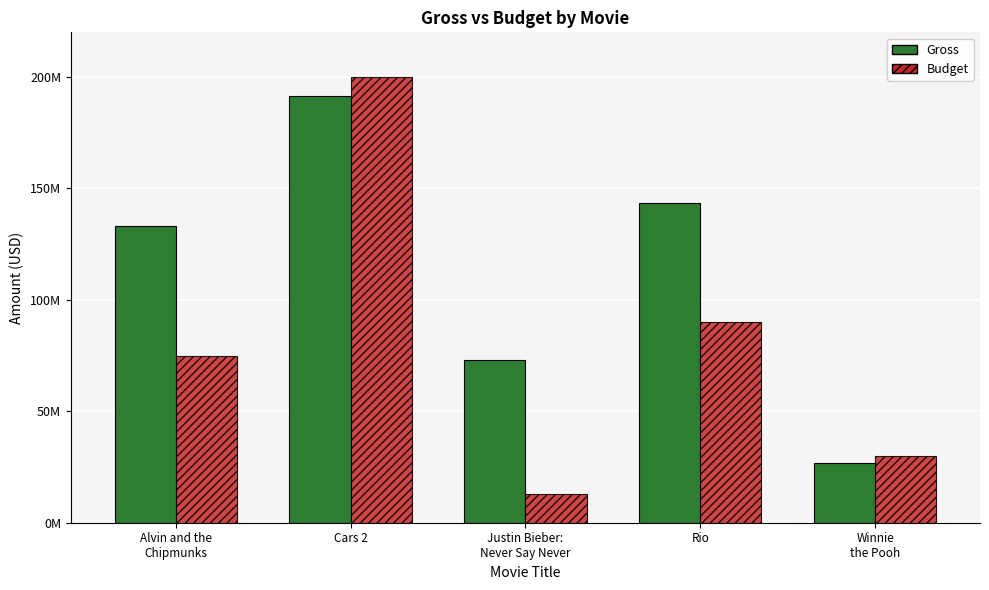

What is the lowest value of the Gross series?

26687172